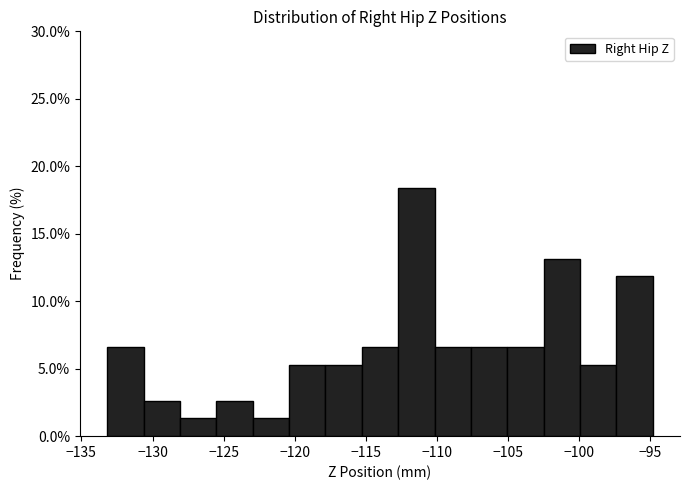

Reading left to right, list every bar in this chart as the range it spans on the x-axis followed by its height. Neither the bar edges nor the heights are printed on the chart, so give them approximately, as read against the axes.

-133.0 to -130.5: 6.5
-130.5 to -128.0: 2.5
-128.0 to -125.5: 1.5
-125.5 to -123.0: 2.5
-123.0 to -120.5: 1.5
-120.5 to -118.0: 5.5
-118.0 to -115.5: 5.5
-115.5 to -112.5: 6.5
-112.5 to -110.0: 18.5
-110.0 to -107.5: 6.5
-107.5 to -105.0: 6.5
-105.0 to -102.5: 6.5
-102.5 to -100.0: 13.0
-100.0 to -97.5: 5.5
-97.5 to -95.0: 12.0